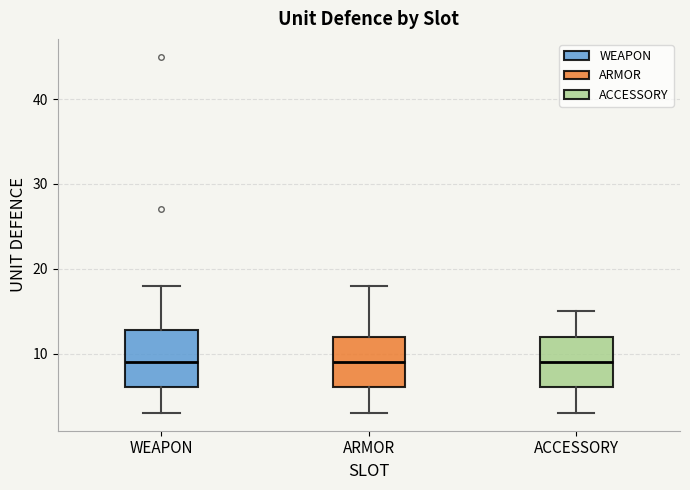

Reading left to right, transcribe this box plot: for each box, give where its median line is, the range the box spans, and where its two whiskers end, as read against the y-axis. The values are not printed on the chart, so give them approximately, as read against the axis.

WEAPON: median 9, box 6 to 13, whiskers 3 to 18
ARMOR: median 9, box 6 to 12, whiskers 3 to 18
ACCESSORY: median 9, box 6 to 12, whiskers 3 to 15